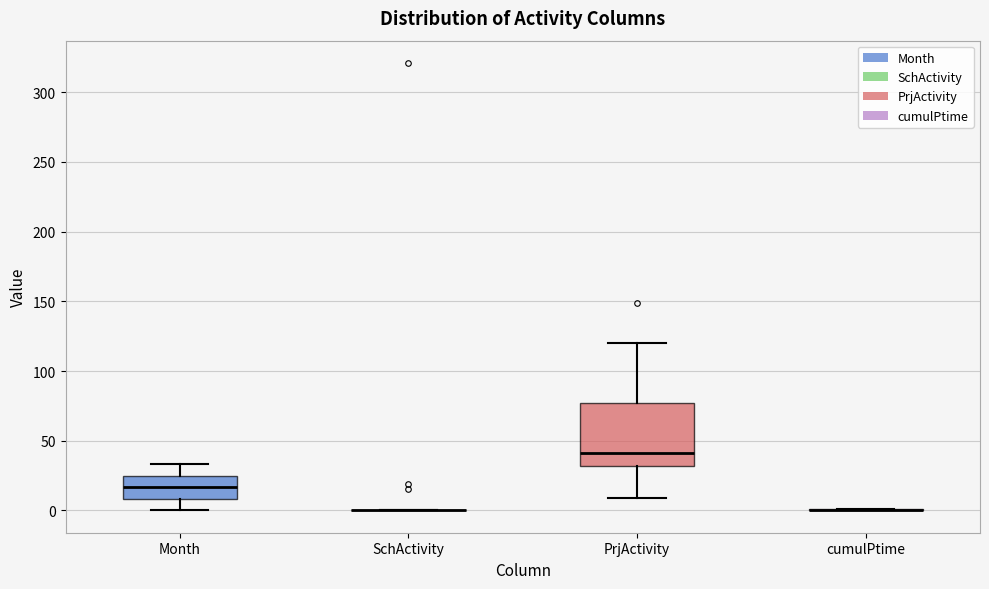

Where does the lower whisker of the box for PrjActivity end on the y-axis? The values are not printed on the chart, so give them approximately, as read against the axis.

10